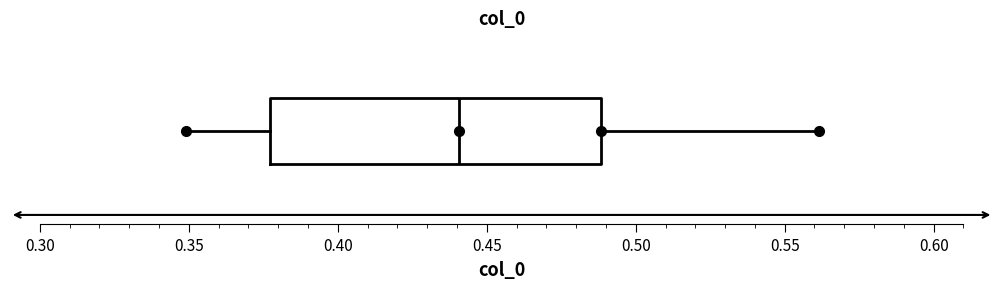

Transcribe this box plot: give where the median line is, the range the box spans, and where the two whiskers end, as read against the x-axis. The values are not printed on the chart, so give them approximately, as read against the axis.

median 0.440, box 0.375 to 0.490, whiskers 0.350 to 0.560